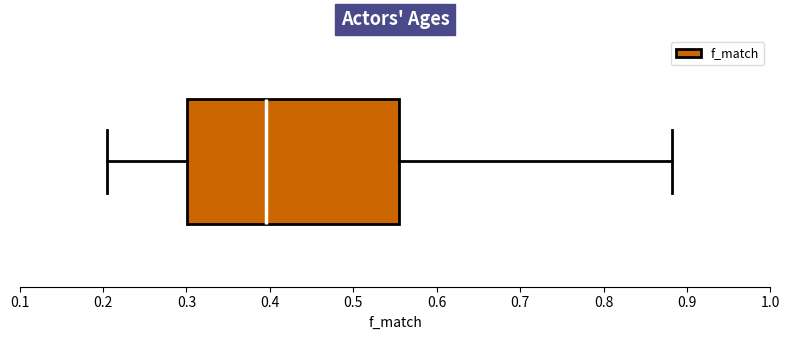

Transcribe this box plot: give where the median line is, the range the box spans, and where the two whiskers end, as read against the x-axis. The values are not printed on the chart, so give them approximately, as read against the axis.

median 0.40, box 0.30 to 0.55, whiskers 0.20 to 0.88